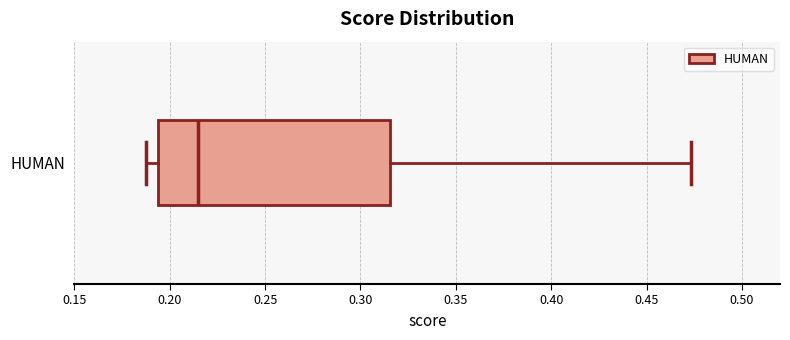

Read this box plot against the x-axis: the position of the median line, the range covered by the box, and the ends of both whiskers. The values are not printed on the chart, so give them approximately, as read against the axis.

median 0.215, box 0.195 to 0.315, whiskers 0.190 to 0.475